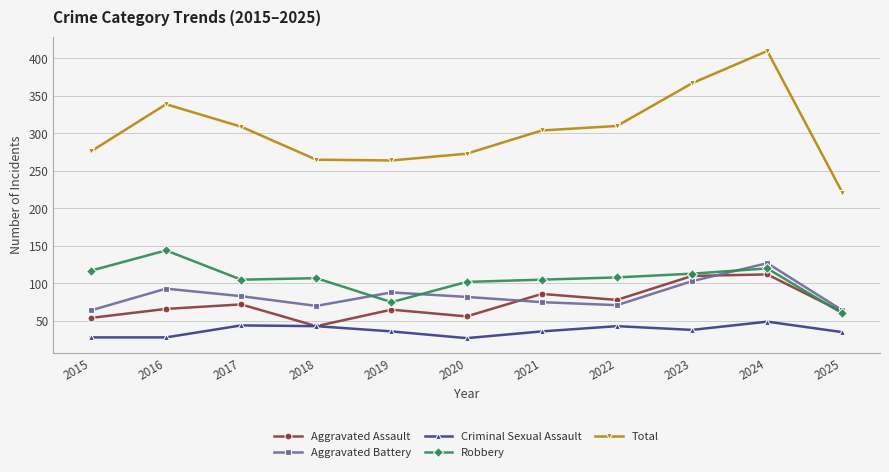

True or false: Total and Criminal Sexual Assault intersect in this chart.

False